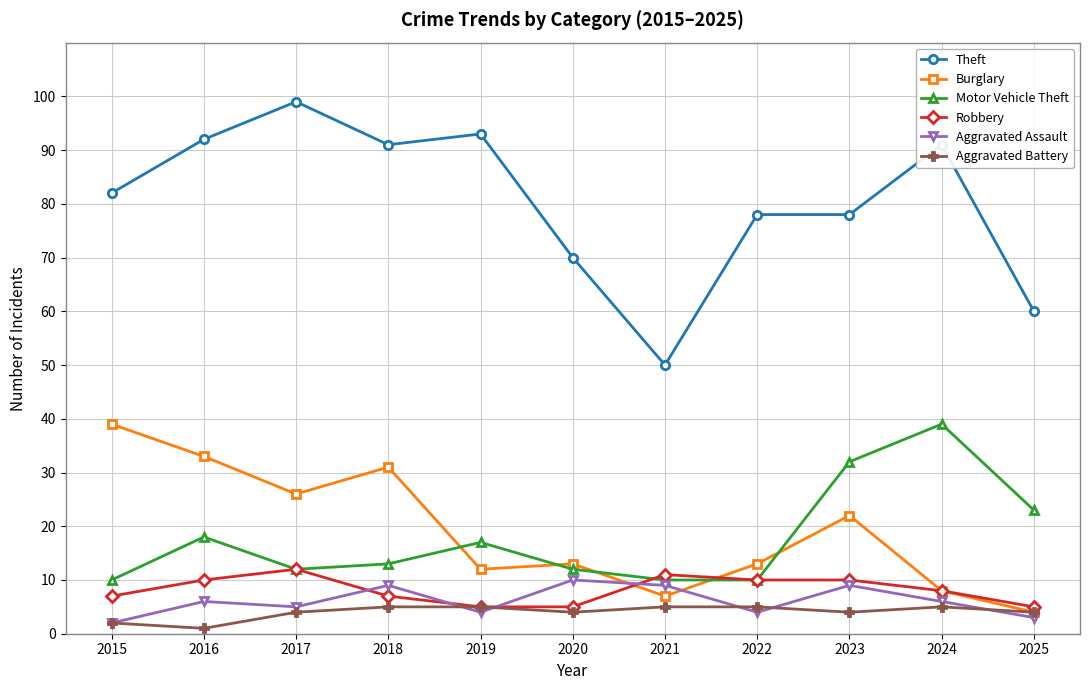

What is the difference between the Theft values at 2021 and 2016?

42